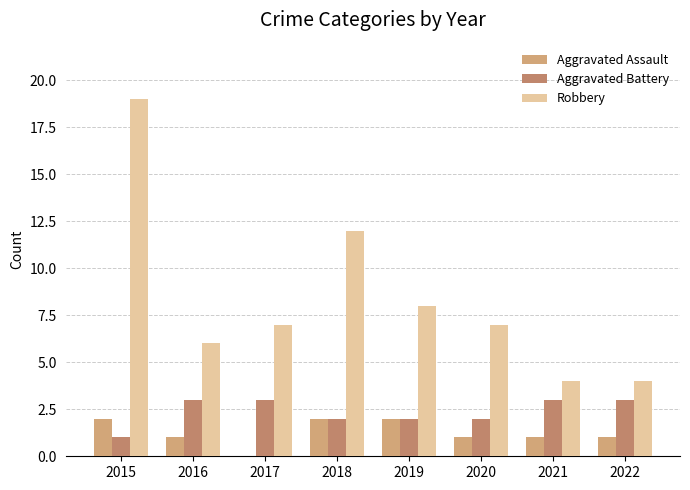

Between 2020 and 2022, which series saw the biggest shift?

Robbery